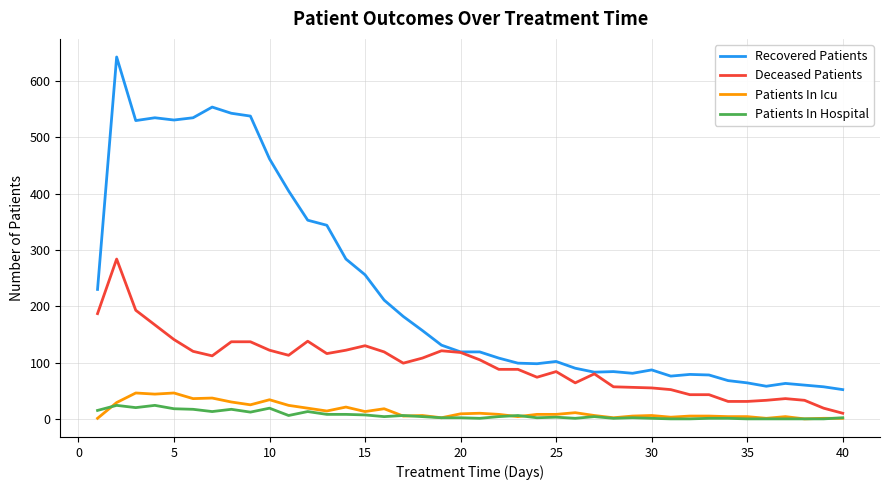

What is the sum of all Patients In Hospital values?

268